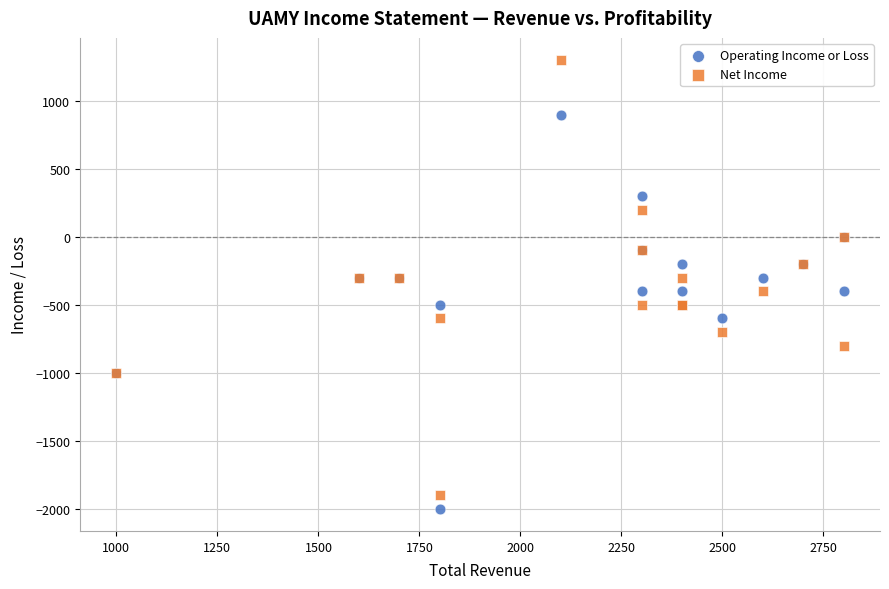

Which series has the largest Y range (max minus min)?

Net Income